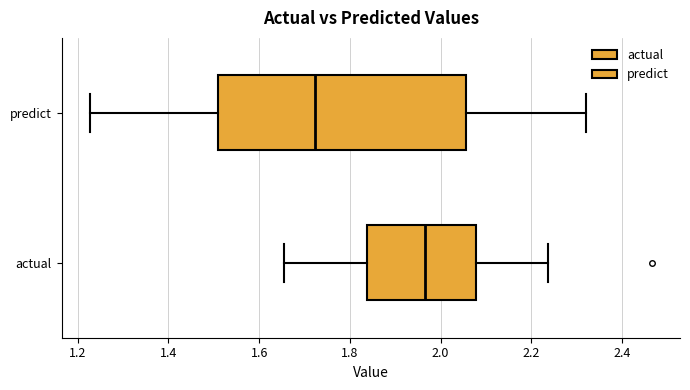

Reading bottom to top, transcribe this box plot: for each box, give where its median line is, the range the box spans, and where its two whiskers end, as read against the x-axis. The values are not printed on the chart, so give them approximately, as read against the axis.

actual: median 1.96, box 1.84 to 2.08, whiskers 1.66 to 2.24
predict: median 1.72, box 1.52 to 2.06, whiskers 1.22 to 2.32